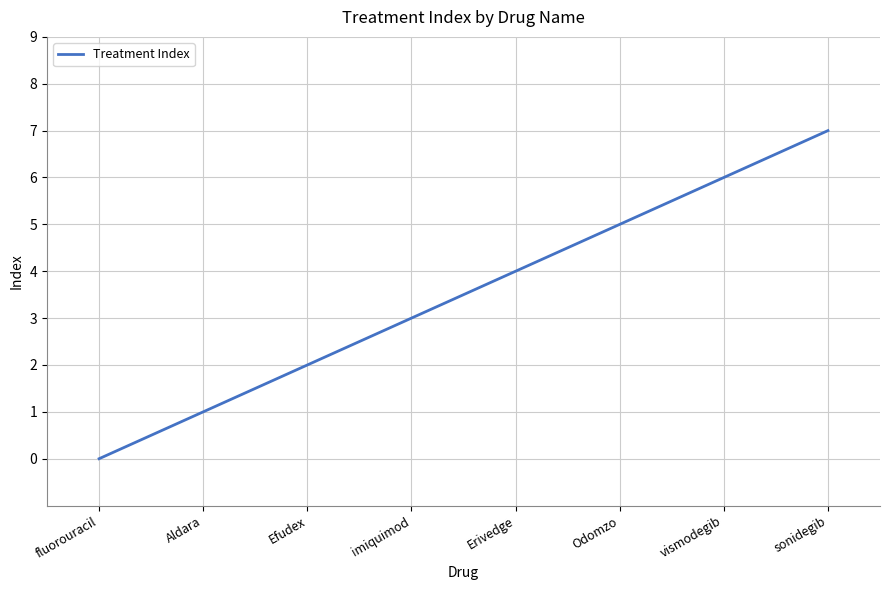

Which label corresponds to the largest value in the chart?

sonidegib